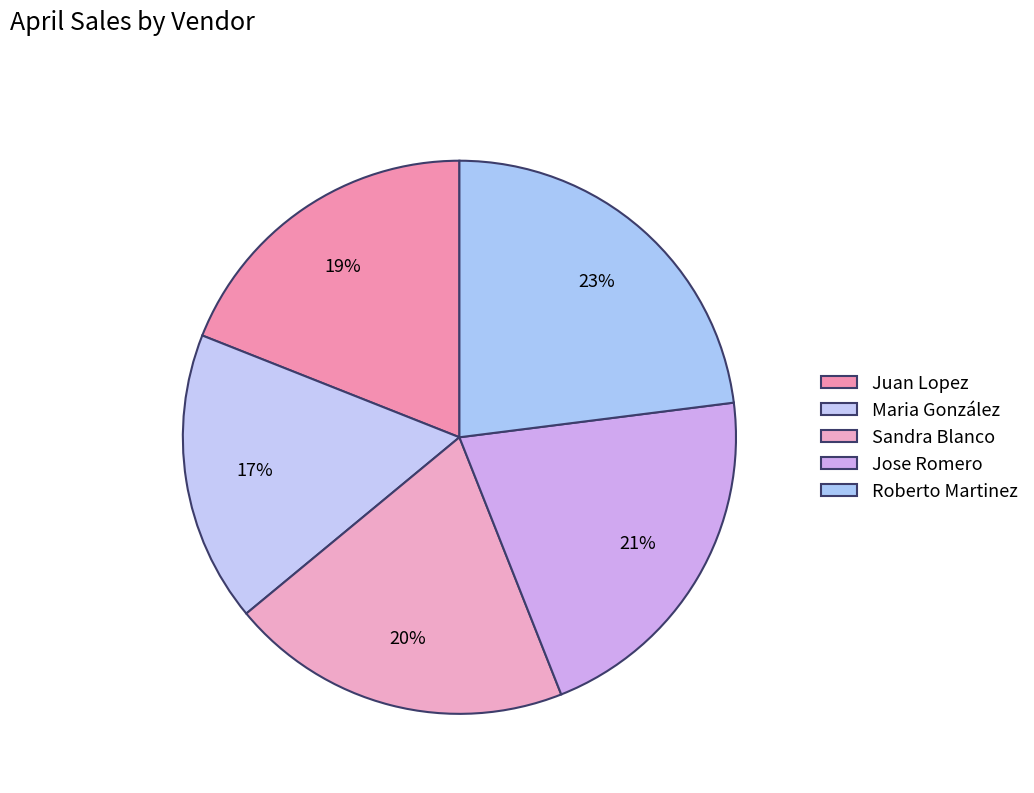

Rank the categories by value from highest to lowest.

Roberto Martinez, Jose Romero, Sandra Blanco, Juan Lopez, Maria González